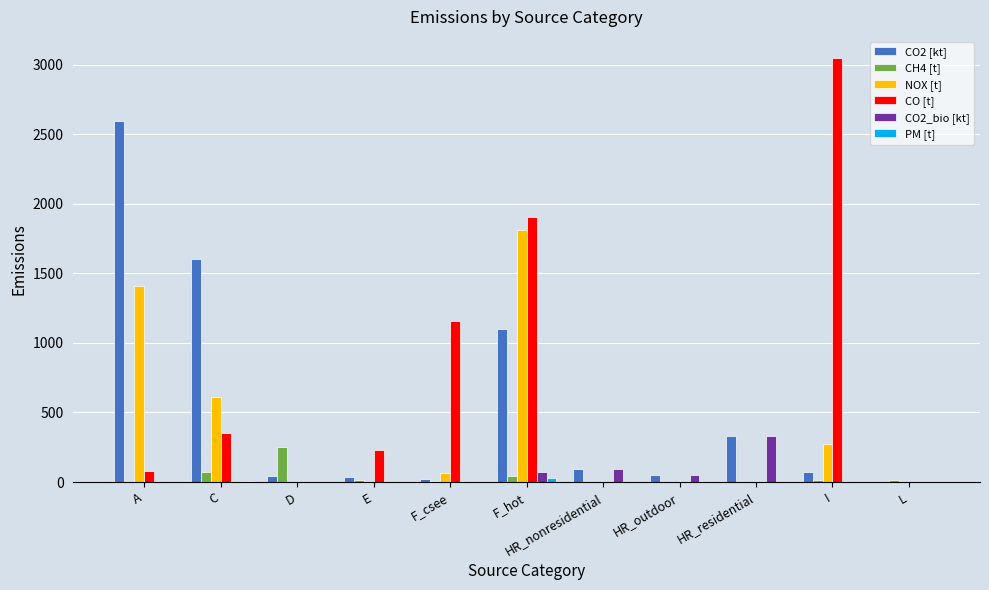

True or false: CH4 [t] has a value of -168.3 at A.

False